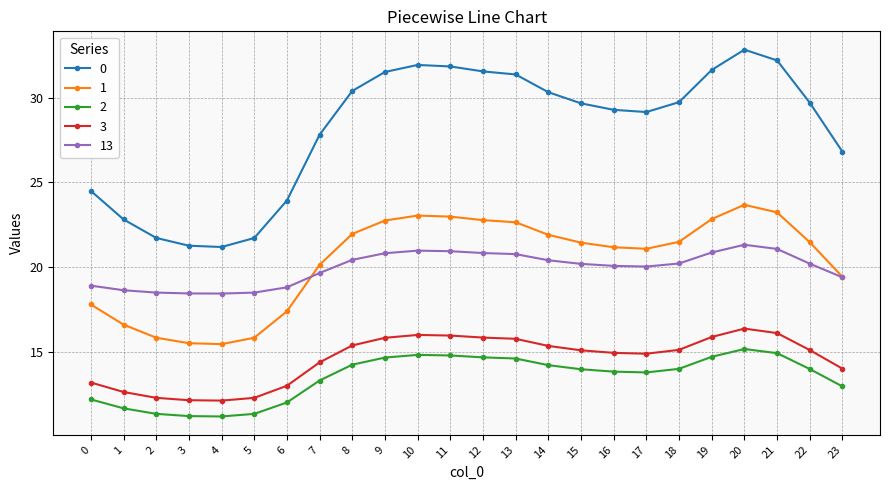

True or false: 3 and 0 intersect in this chart.

False